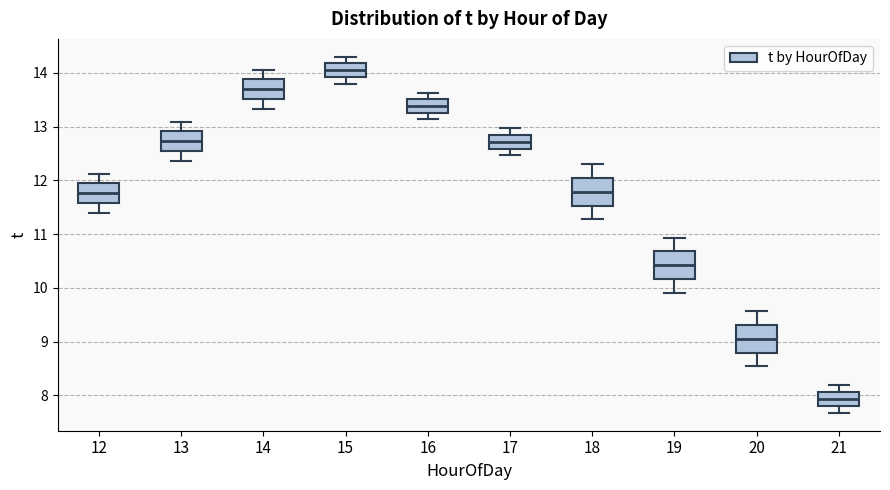

Which box has the highest median line?

15